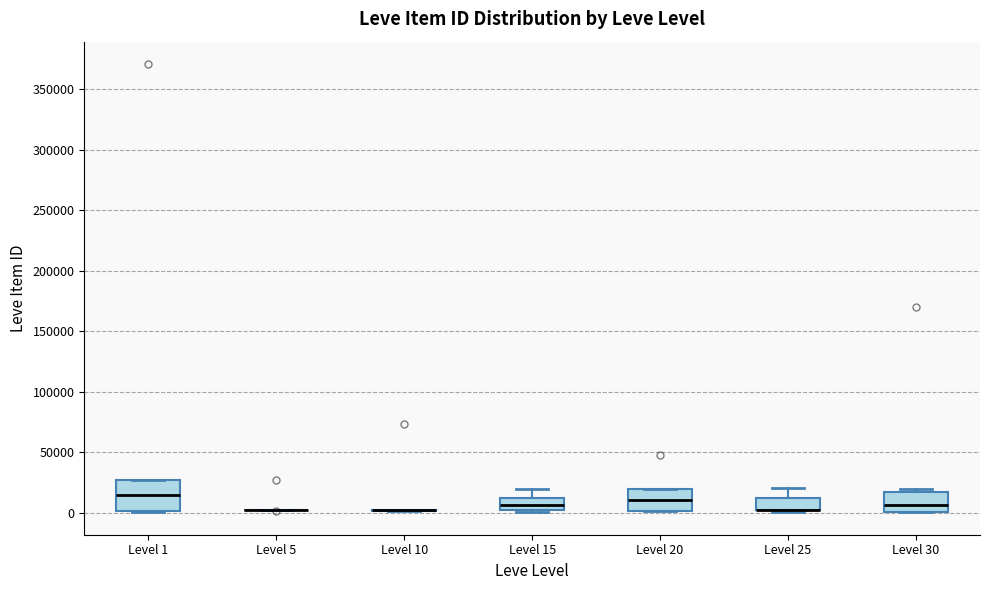

Comparing the boxes themselves (not the whiskers), which one is the tallest?

Level 1